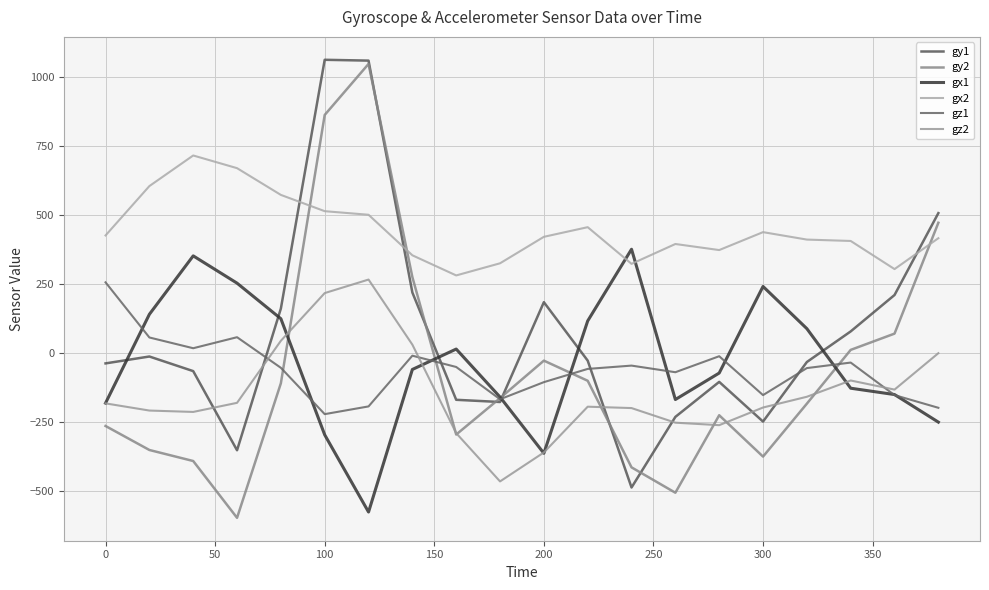

What is the minimum value for gy1?

-489